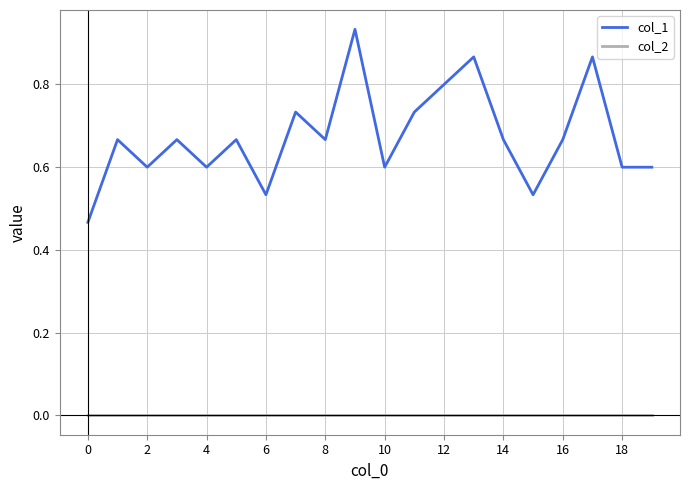

Which series has the widest spread of values?

col_1